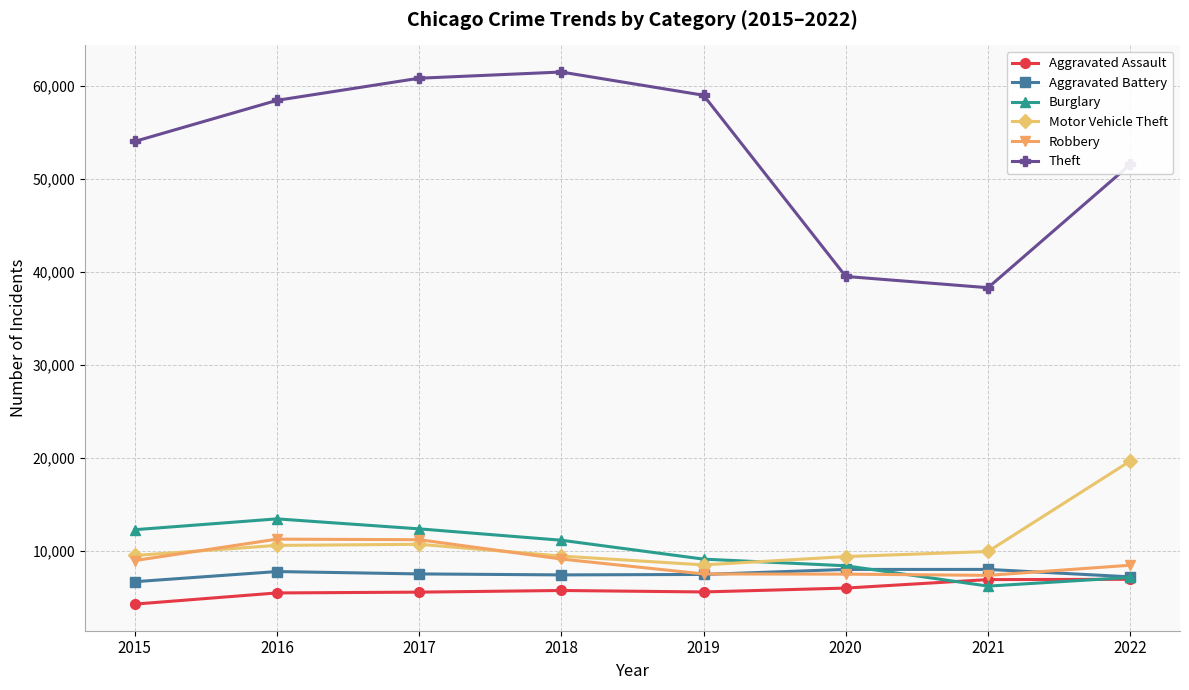

Which label corresponds to the largest value in the chart?

2018